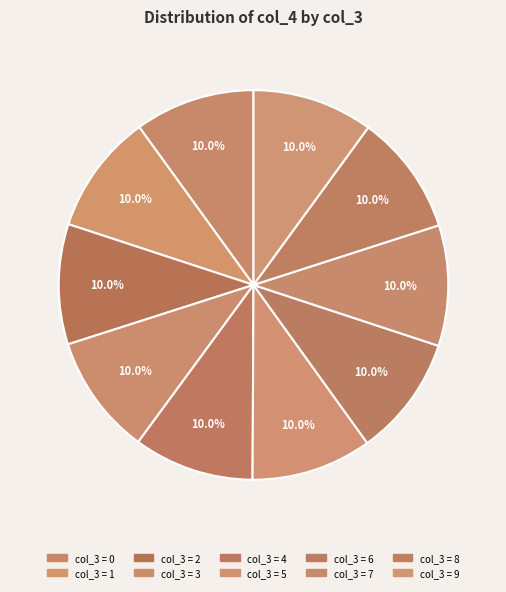

How many slices are in this pie chart?

10